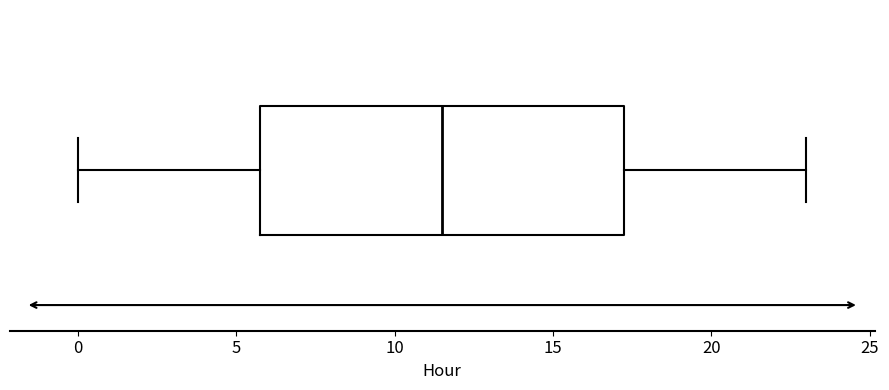

Transcribe this box plot: give where the median line is, the range the box spans, and where the two whiskers end, as read against the x-axis. The values are not printed on the chart, so give them approximately, as read against the axis.

median 11.5, box 6.0 to 17.5, whiskers 0.0 to 23.0